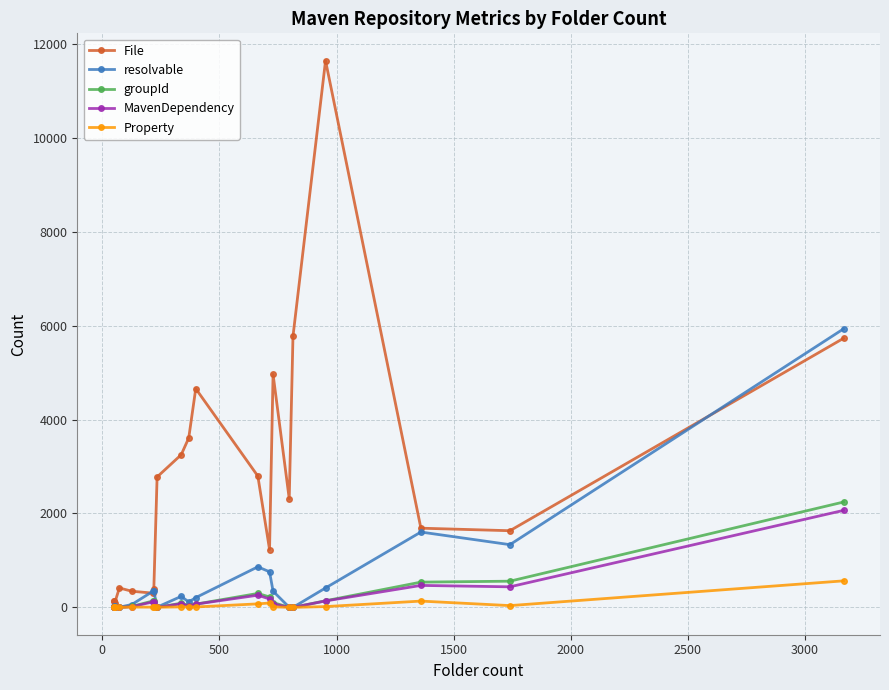

What is the sum of all Property values?

985